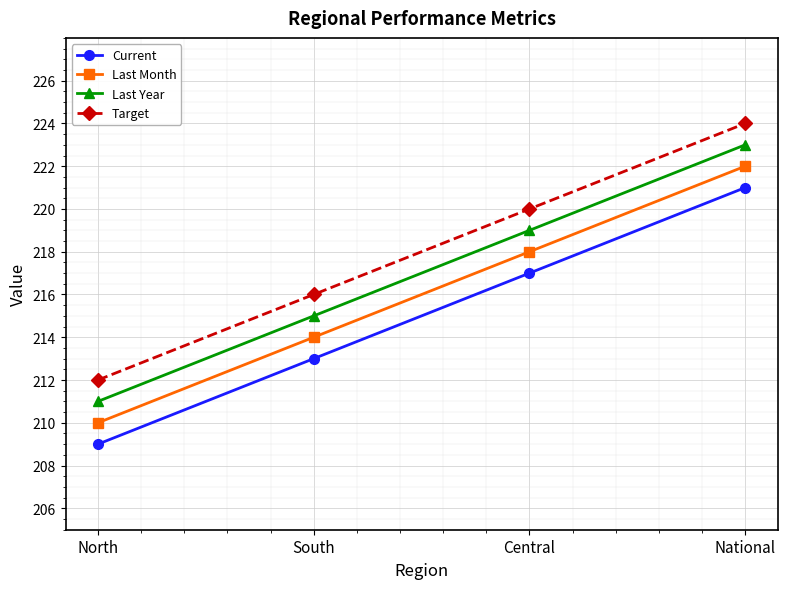

What is the label of the 3rd point from the left?

Central